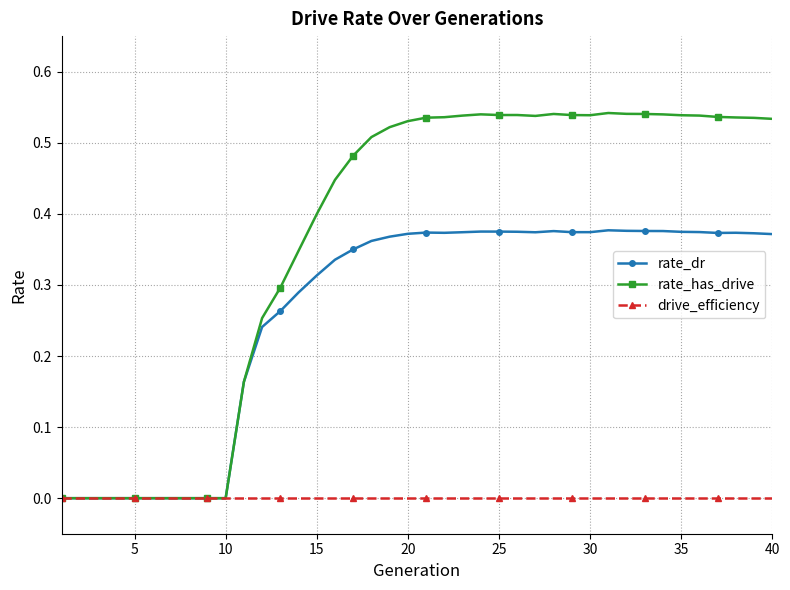

True or false: rate_dr has more than 0 interior local peaks.

True